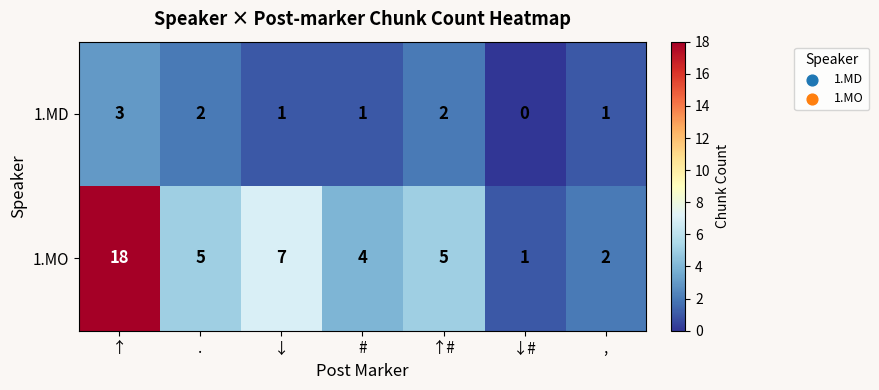

Rank the series by their maximum value, from lowest to highest.

1.MD, 1.MO